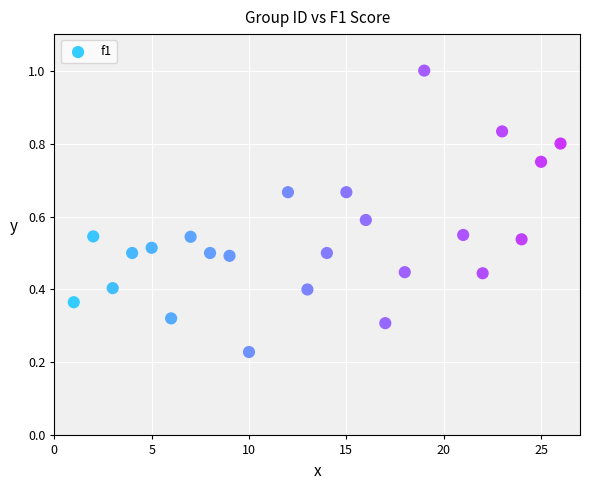

What is the range of X values (max minus min)?

25.0